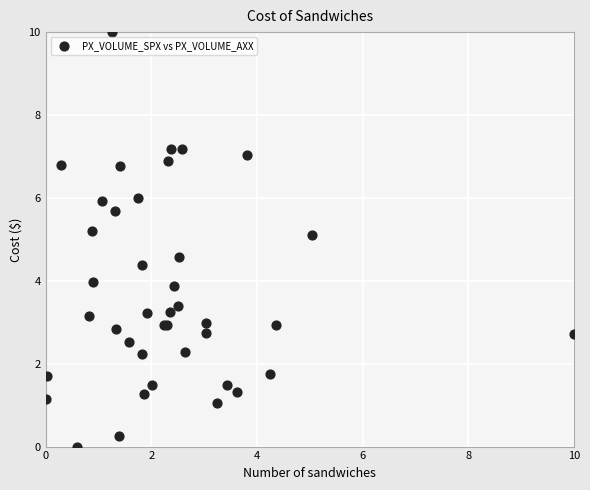

What Y value in the scatter plot is closest to 5?

5.1